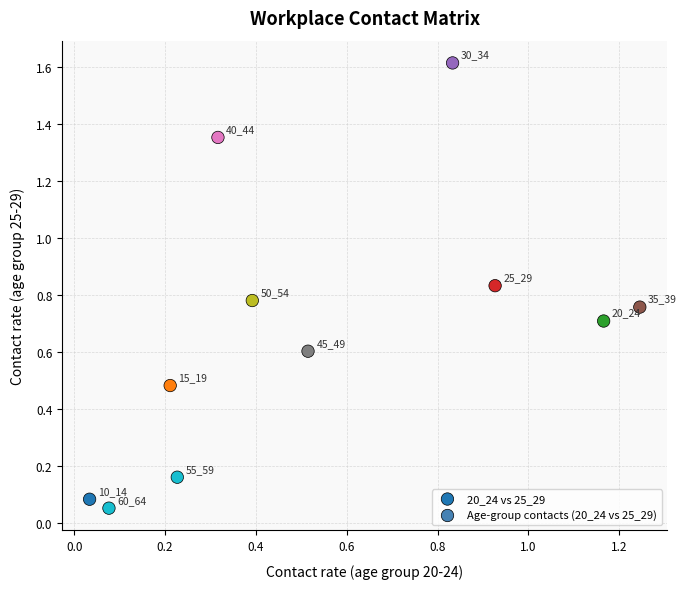

What is the average Y value?

0.7